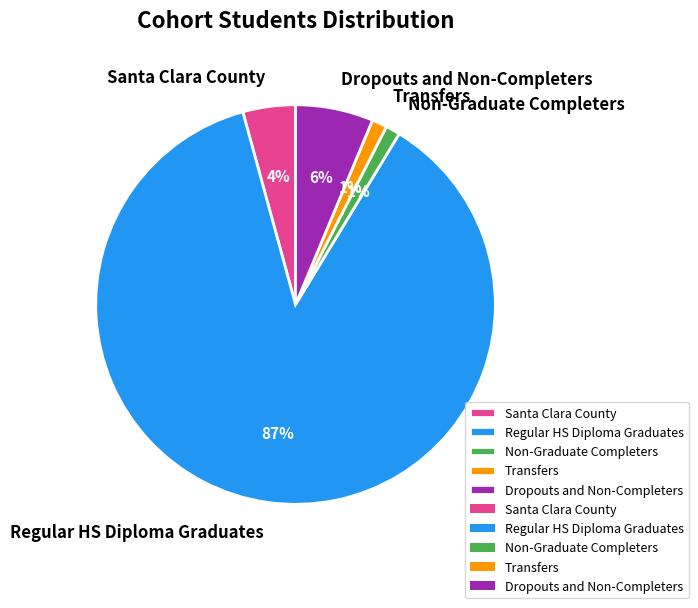

To the nearest percent, what portion does Non-Graduate Completers represent?

1%